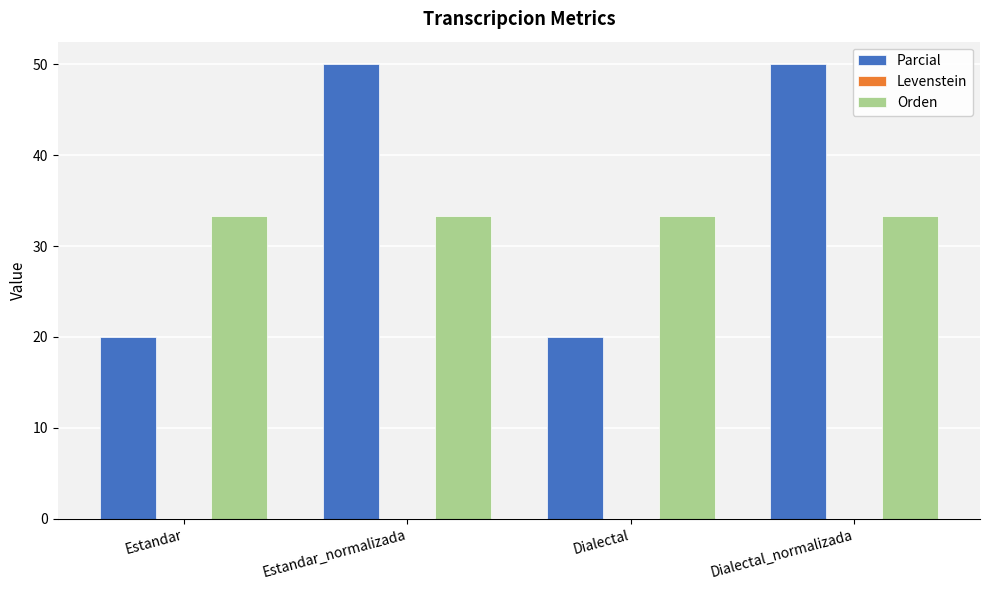

What is the lowest value of the Orden series?

33.3